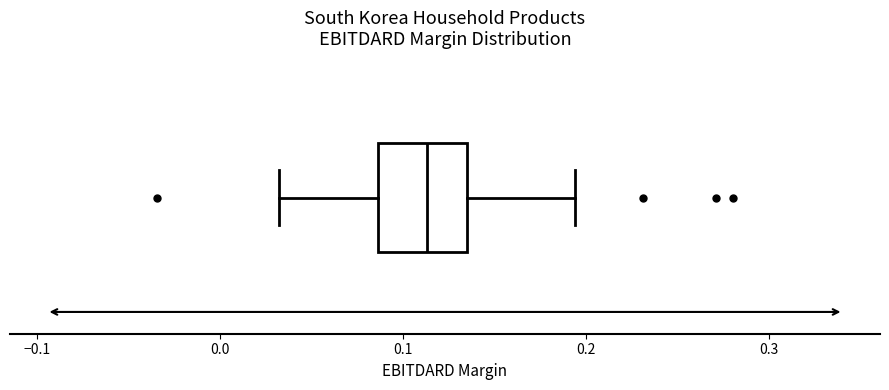

Where does the right whisker of the box end on the x-axis? The values are not printed on the chart, so give them approximately, as read against the axis.

0.19